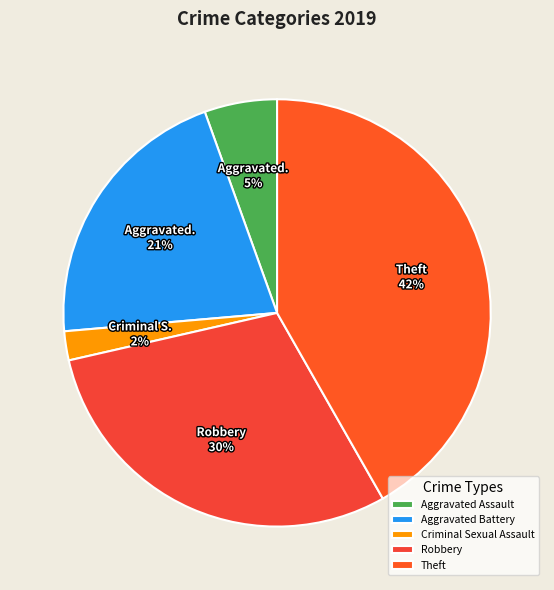

To the nearest percent, what portion does Criminal Sexual Assault represent?

2%